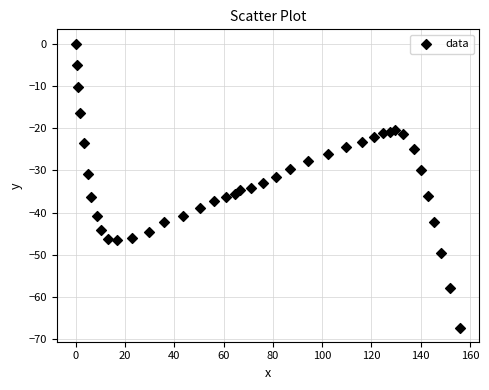

What is the range of Y values (max minus min)?

67.2